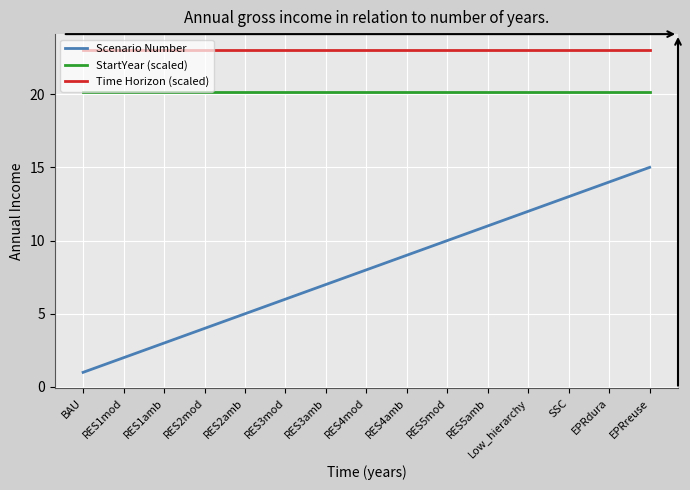

Rank the series at RES4mod from lowest to highest value.

Scenario Number, StartYear (scaled), Time Horizon (scaled)